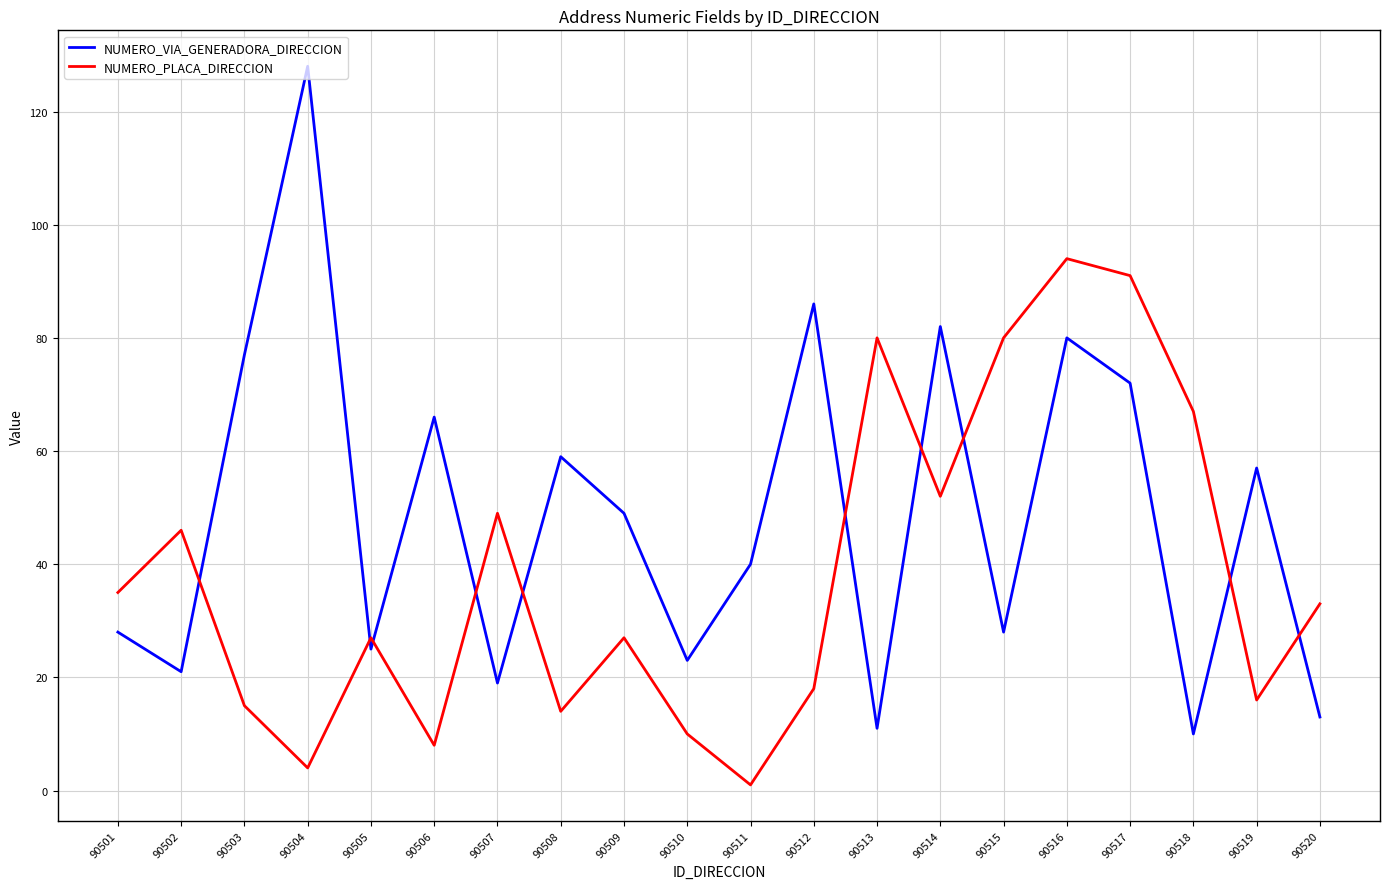

Which series has the largest total across all categories?

NUMERO_VIA_GENERADORA_DIRECCION